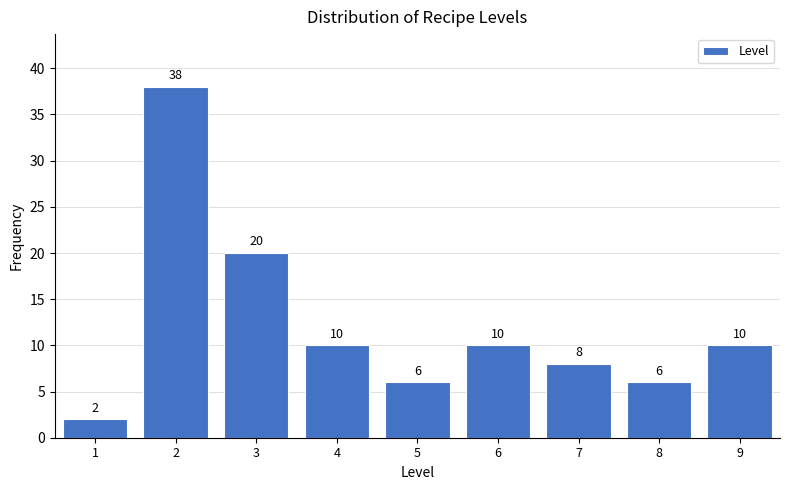

Reading right to left, transcribe all the data shown in this chart.

10	6	8	10	6	10	20	38	2